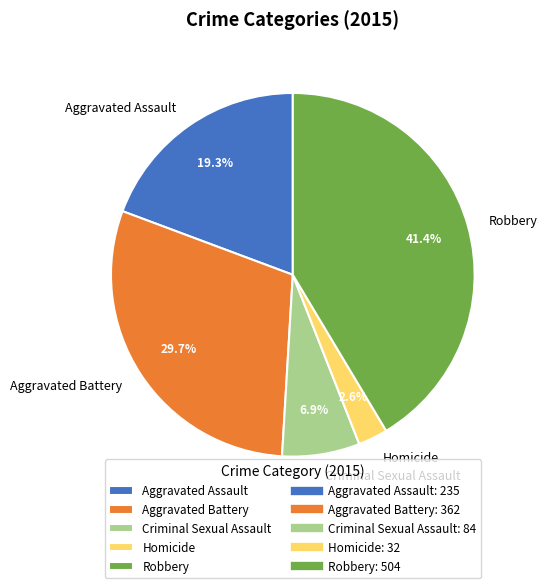

What percentage is the Criminal Sexual Assault slice, to the nearest percent?

7%